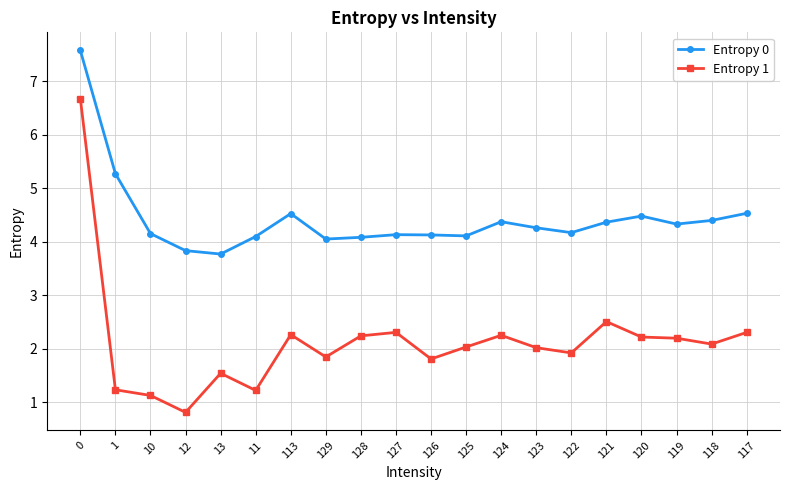

True or false: Entropy 1 and Entropy 0 intersect in this chart.

False